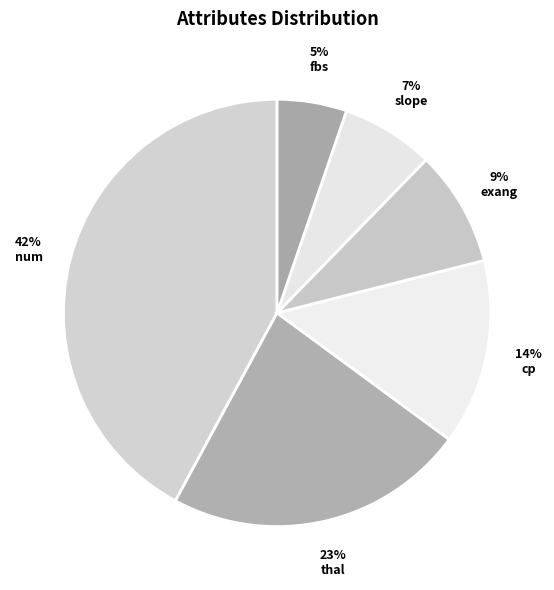

Rank the categories by value from lowest to highest.

fbs, slope, exang, cp, thal, num